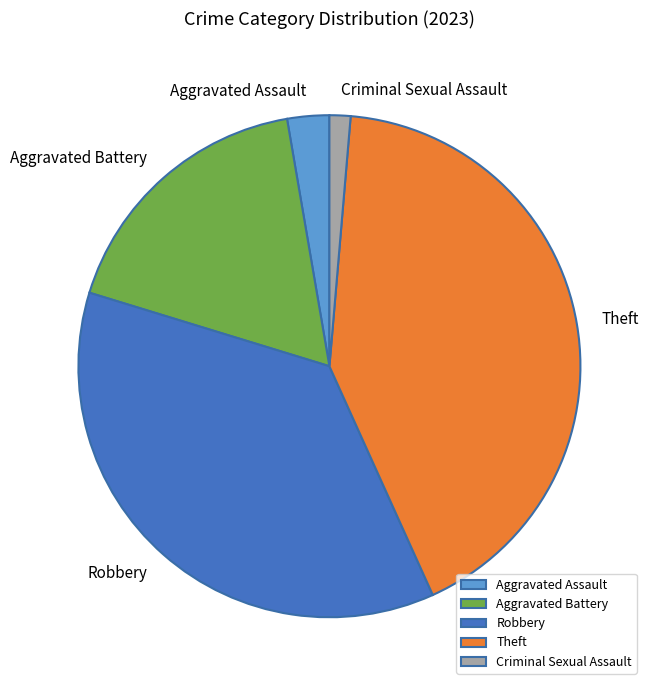

How many segments does this pie chart have?

5